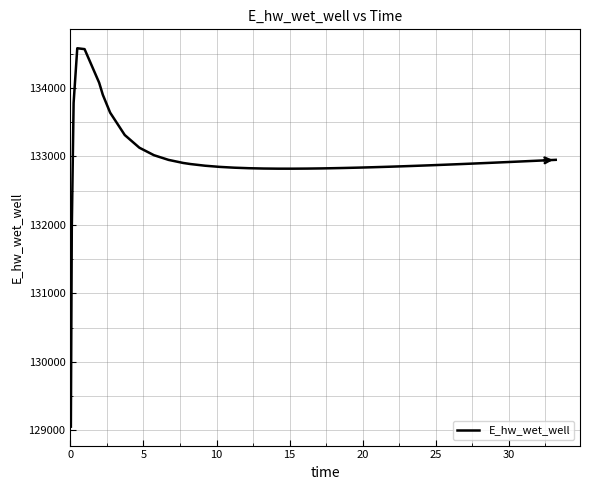

What is the difference between the maximum and minimum values?

5528.5